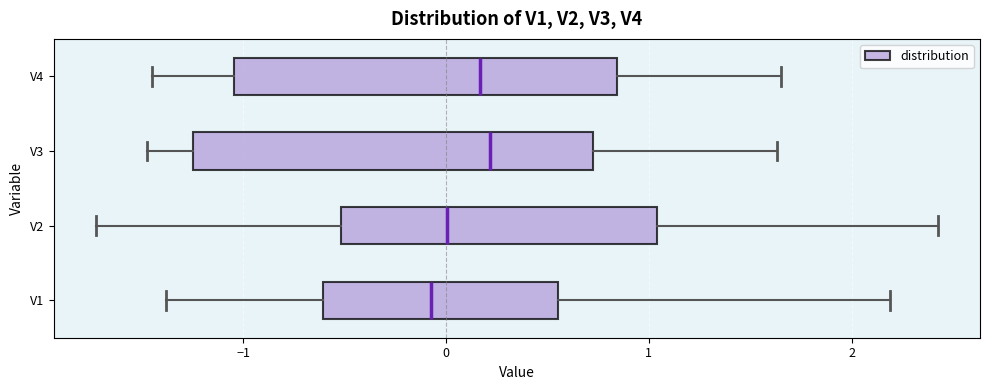

Reading bottom to top, read every box against the x-axis: the position of its median line, the range the box covers, and the ends of its whiskers. The values are not printed on the chart, so give them approximately, as read against the axis.

V1: median -0.1, box -0.6 to 0.6, whiskers -1.4 to 2.2
V2: median 0.0, box -0.5 to 1.0, whiskers -1.7 to 2.4
V3: median 0.2, box -1.2 to 0.7, whiskers -1.5 to 1.6
V4: median 0.2, box -1.0 to 0.8, whiskers -1.4 to 1.7